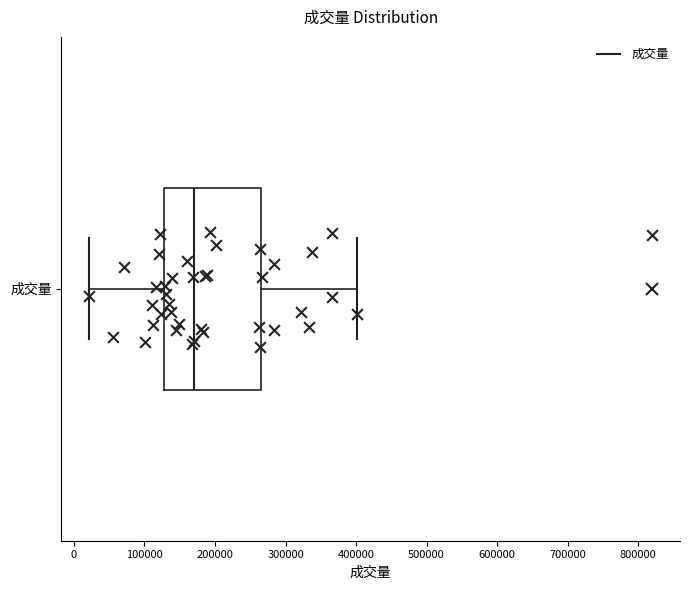

Transcribe this box plot: give where the median line is, the range the box spans, and where the two whiskers end, as read against the x-axis. The values are not printed on the chart, so give them approximately, as read against the axis.

median 170000, box 130000 to 260000, whiskers 20000 to 400000